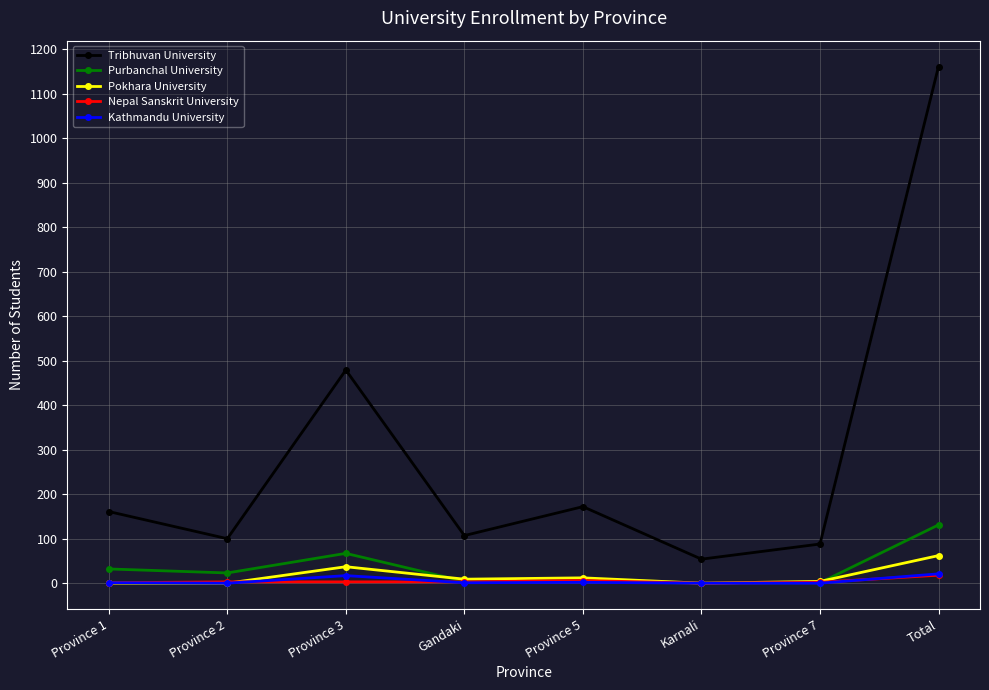

The value of Tribhuvan University at Province 2 is 100. True or false?

True